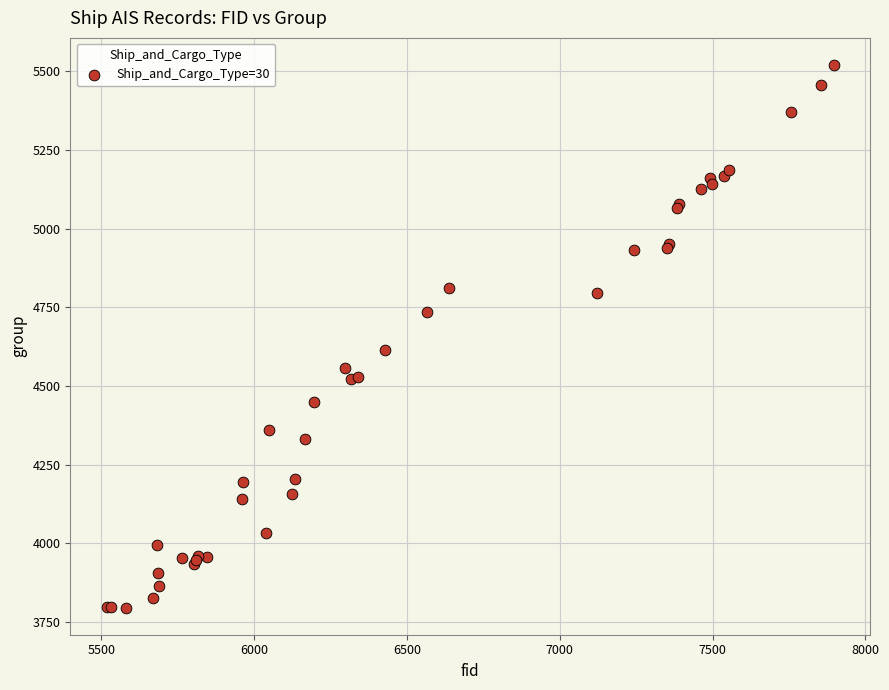

What Y value in the scatter plot is closest to 4658?

4615